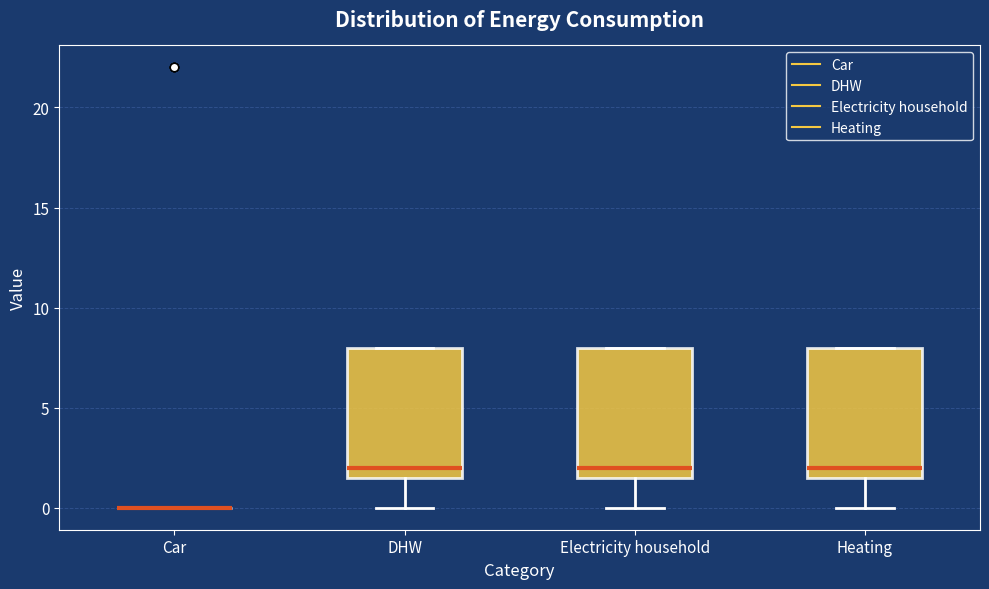

Reading left to right, transcribe this box plot: for each box, give where its median line is, the range the box spans, and where its two whiskers end, as read against the y-axis. The values are not printed on the chart, so give them approximately, as read against the axis.

Car: box collapsed to a line at 0.0, whiskers 0.0 to 0.0
DHW: median 2.0, box 1.5 to 8.0, whiskers 0.0 to 8.0
Electricity household: median 2.0, box 1.5 to 8.0, whiskers 0.0 to 8.0
Heating: median 2.0, box 1.5 to 8.0, whiskers 0.0 to 8.0